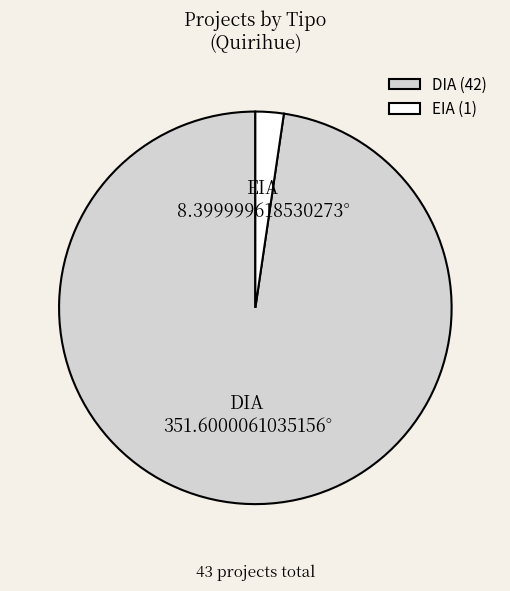

Combined, do DIA (42) and EIA (1) account for over 50%?

Yes